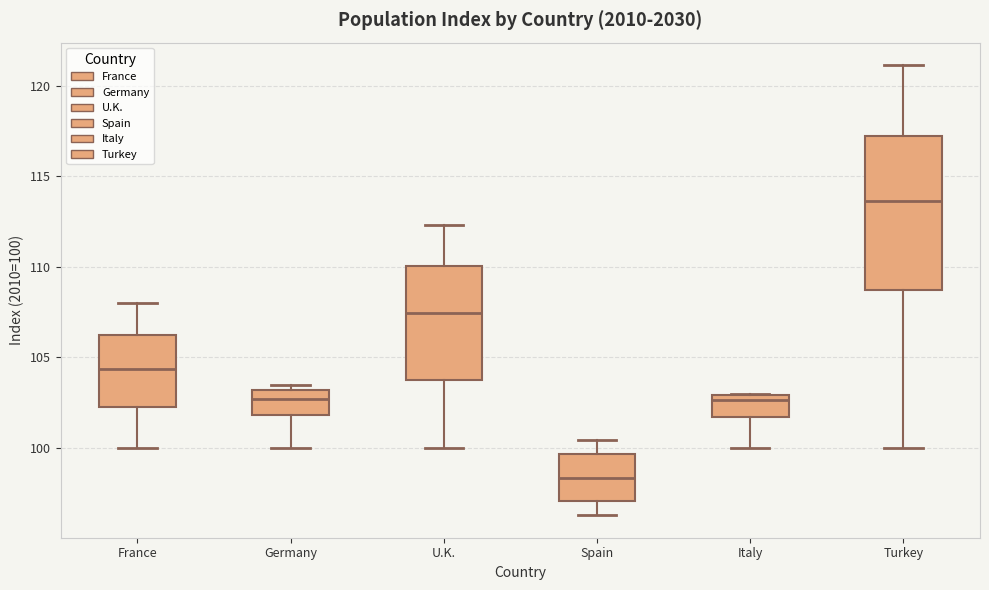

Reading left to right, transcribe this box plot: for each box, give where its median line is, the range the box spans, and where its two whiskers end, as read against the y-axis. The values are not printed on the chart, so give them approximately, as read against the axis.

France: median 104.5, box 102.0 to 106.5, whiskers 100.0 to 108.0
Germany: median 102.5, box 102.0 to 103.0, whiskers 100.0 to 103.5
U.K.: median 107.5, box 103.5 to 110.0, whiskers 100.0 to 112.5
Spain: median 98.5, box 97.0 to 99.5, whiskers 96.5 to 100.5
Italy: median 102.5, box 101.5 to 103.0, whiskers 100.0 to 103.0
Turkey: median 113.5, box 108.5 to 117.0, whiskers 100.0 to 121.0